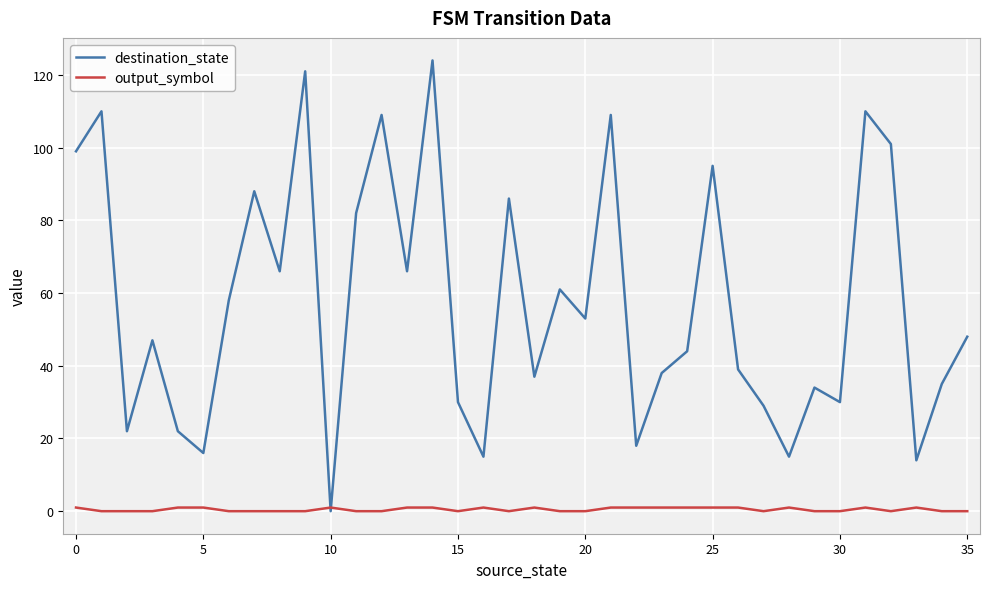

Which series has the largest range (max minus min)?

destination_state